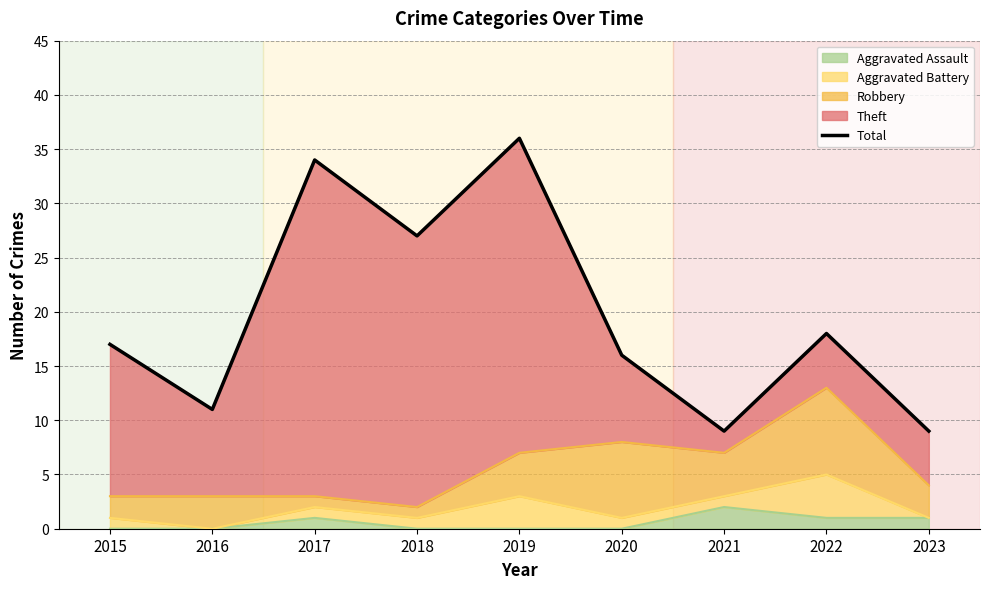

The value at 2017 is 13. True or false?

False